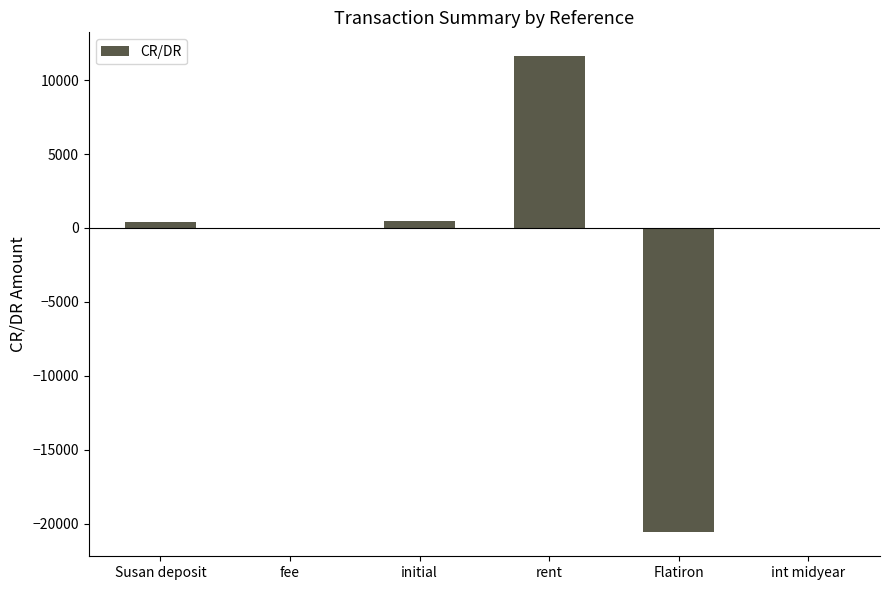

Is it true that the value at Flatiron is -36876.7?

False